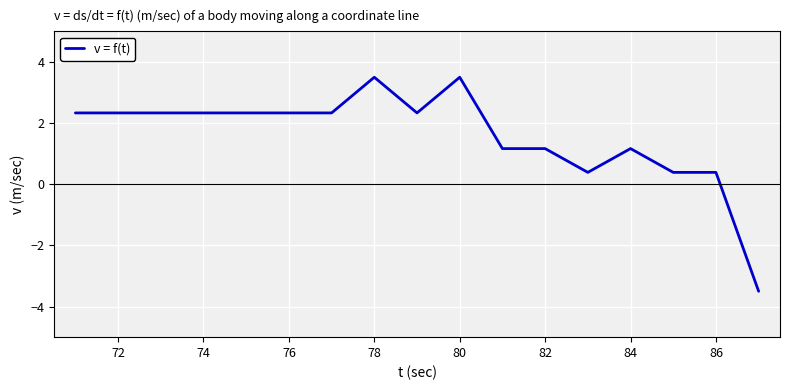

What is the difference between the maximum and minimum values?

7.0